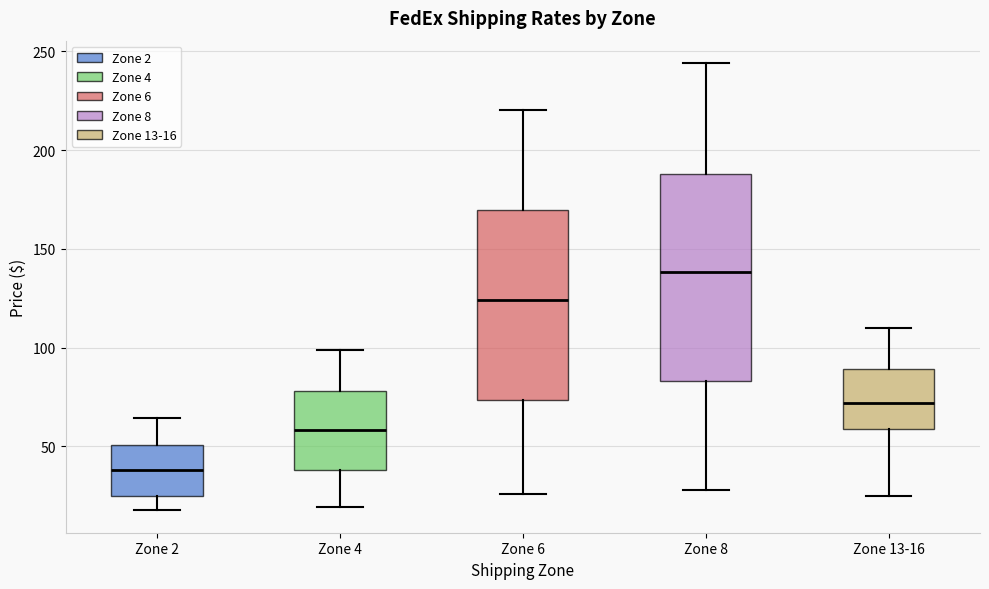

Which box has the lowest median line?

Zone 2